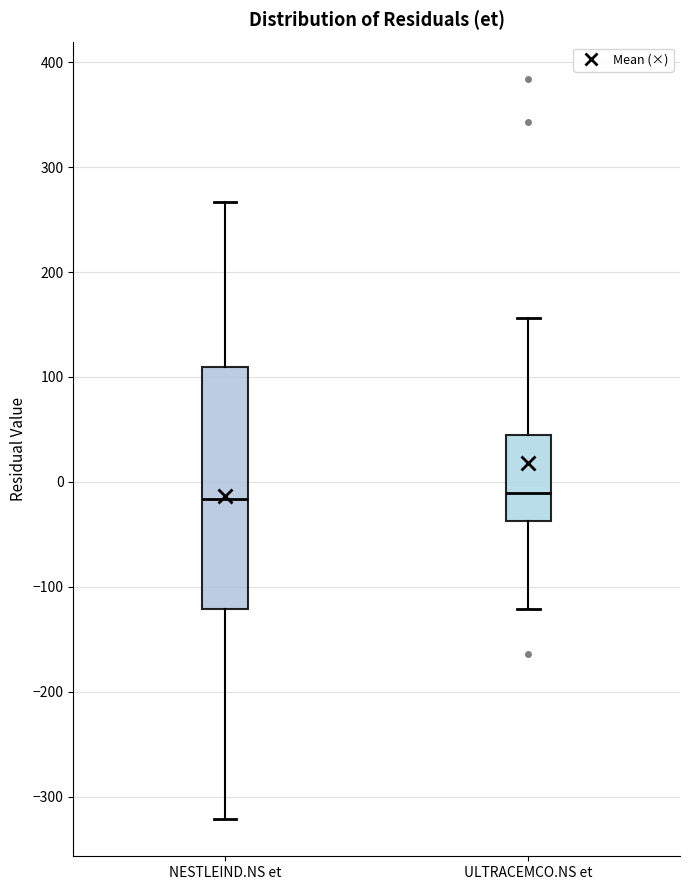

Which box is the tallest, from its lower edge to its upper edge?

NESTLEIND.NS et